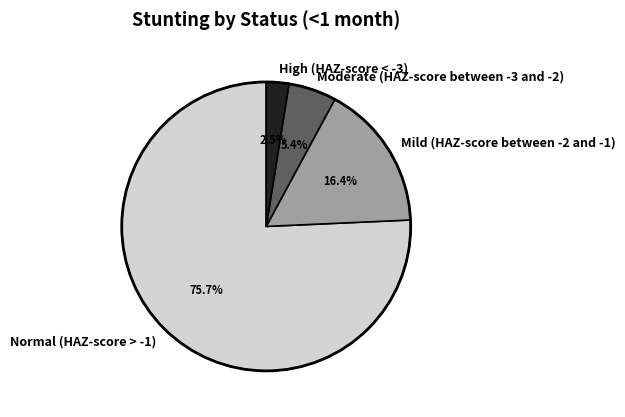

The Normal (HAZ-score > -1) slice represents 65% of the pie. True or false?

False